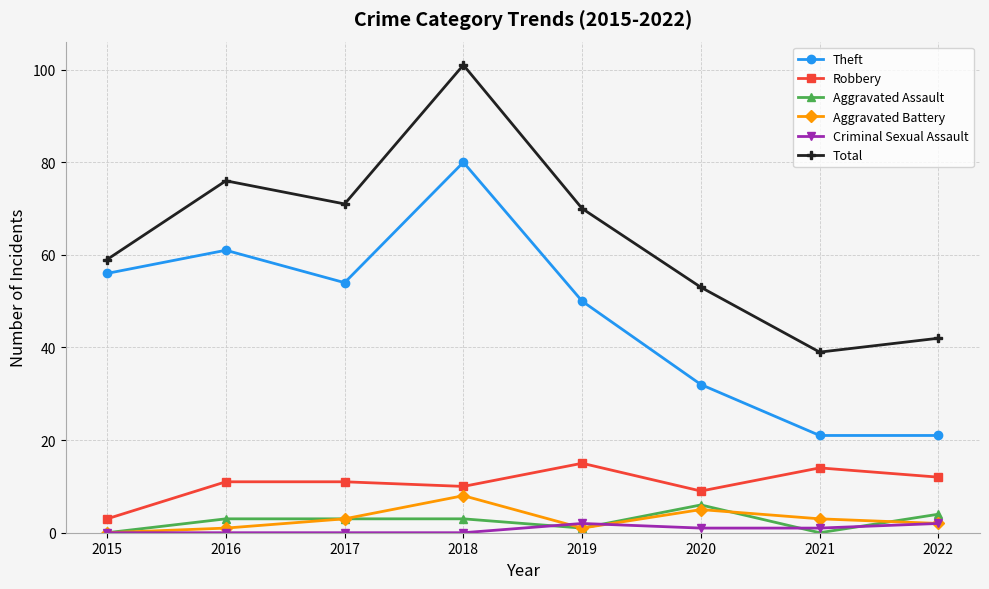

Where does the Criminal Sexual Assault series first go above 1?

2019